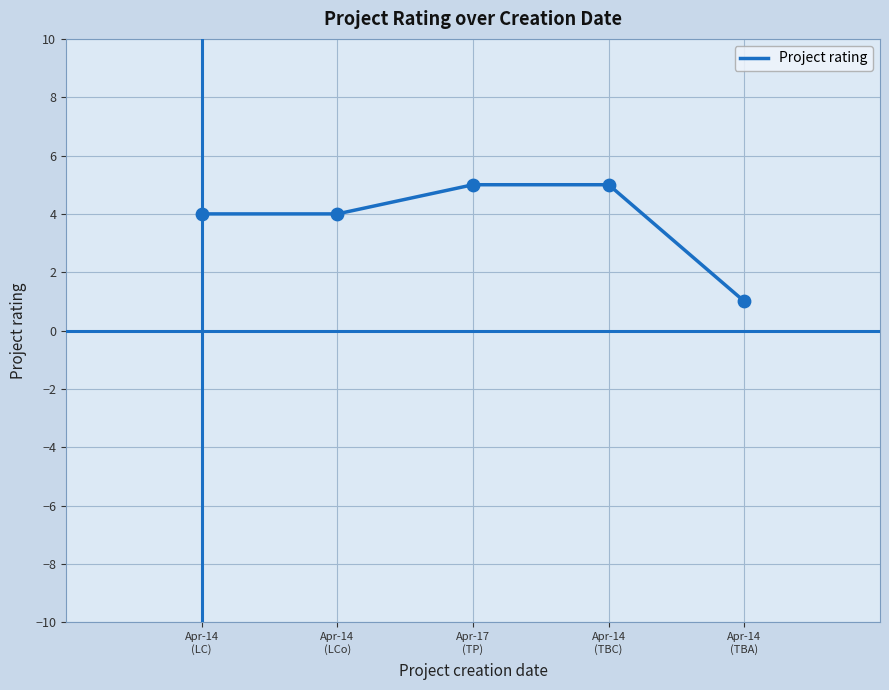

Which has a higher value, Apr-14
(TBA) or Apr-14
(LC)?

Apr-14
(LC)